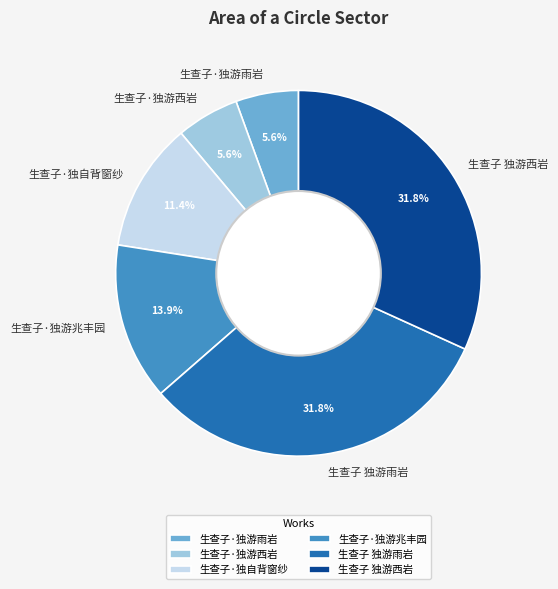

Count the number of slices in the pie.

6